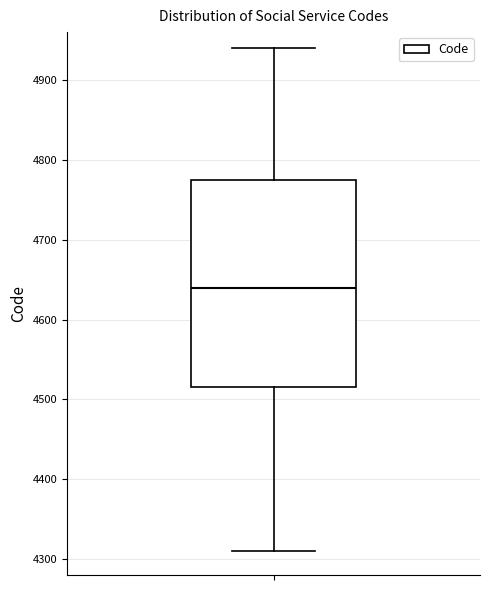

Where is the upper edge of the box on the y-axis? The values are not printed on the chart, so give them approximately, as read against the axis.

4780